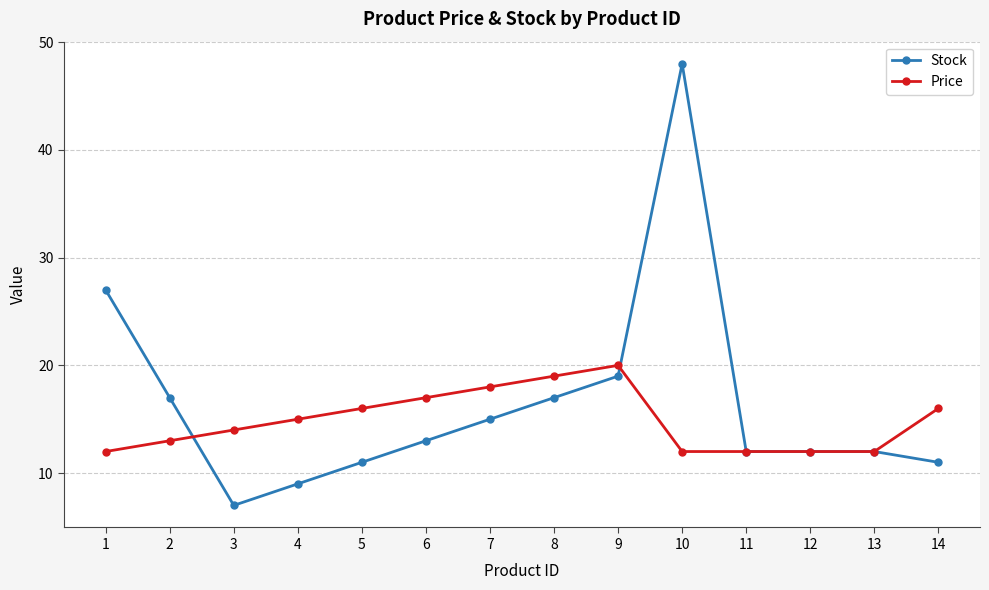

The Stock series shows 6 at 7. True or false?

False